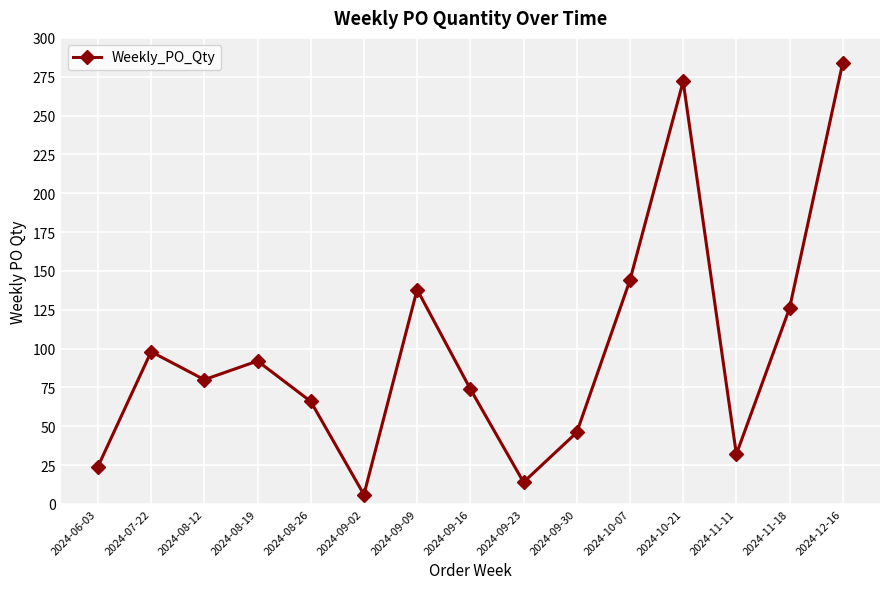

Reading right to left, transcribe all the data shown in this chart.

284	126	32	272	144	46	14	74	138	6	66	92	80	98	24